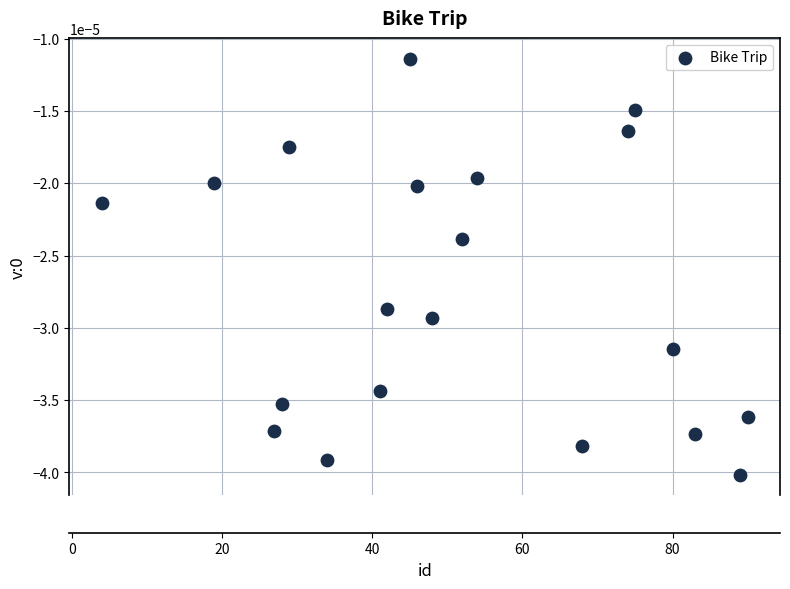

What is the range of X values (max minus min)?

86.0